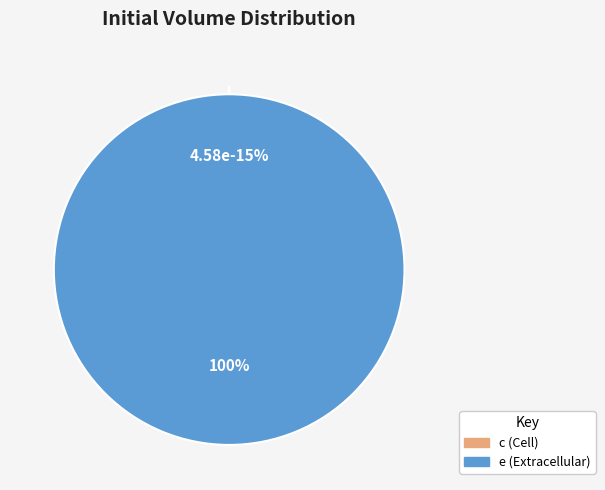

Which category accounts for the majority?

e (Extracellular)